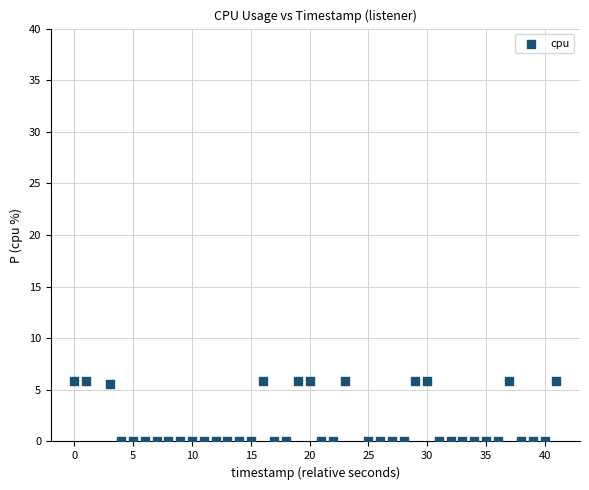

What is the range of X values (max minus min)?

41.0